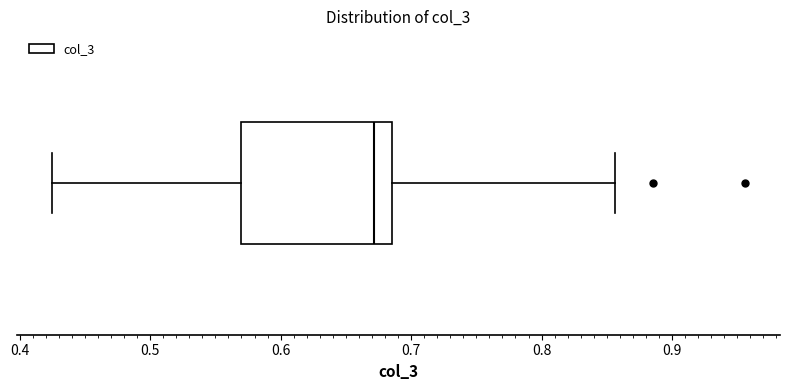

Transcribe this box plot: give where the median line is, the range the box spans, and where the two whiskers end, as read against the x-axis. The values are not printed on the chart, so give them approximately, as read against the axis.

median 0.67, box 0.57 to 0.69, whiskers 0.42 to 0.86